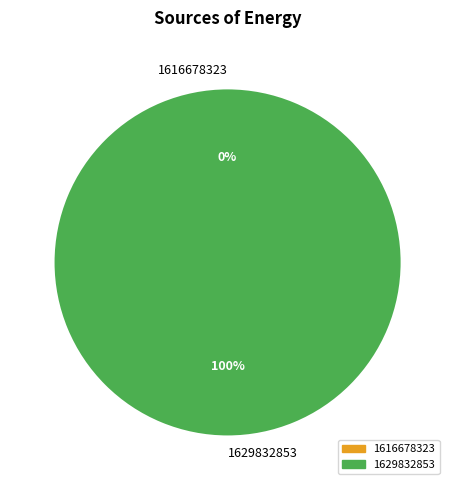

True or false: 1616678323 accounts for 1% of the total.

False